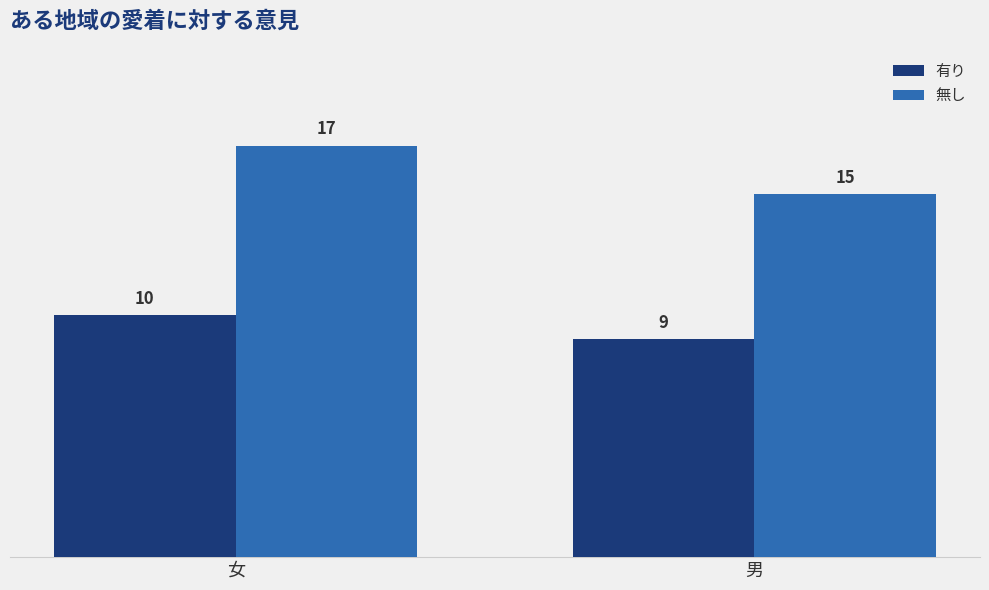

What is the sum of the 有り values at 女 and 男?

19